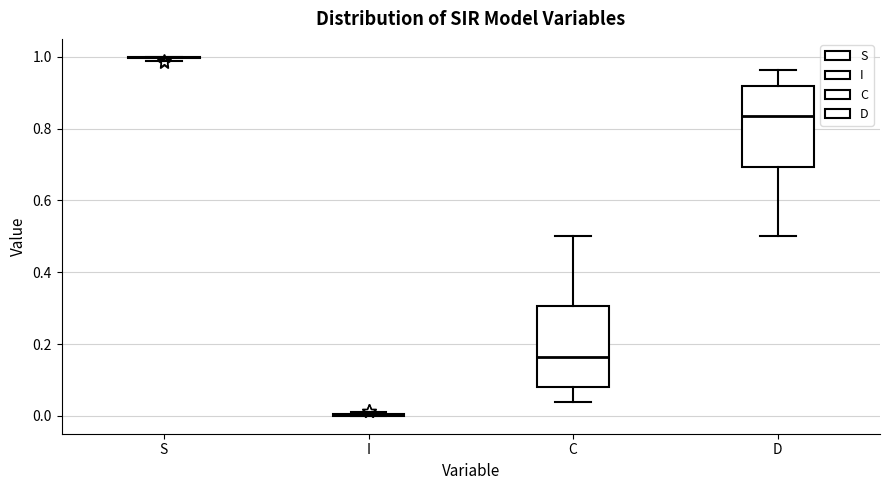

Reading left to right, read every box against the y-axis: the position of its median line, the range the box covers, and the ends of its whiskers. The values are not printed on the chart, so give them approximately, as read against the axis.

S: box collapsed to a line at 1.00, whiskers 0.98 to 1.00
I: box collapsed to a line at 0.00, whiskers 0.00 to 0.02
C: median 0.16, box 0.08 to 0.30, whiskers 0.04 to 0.50
D: median 0.84, box 0.70 to 0.92, whiskers 0.50 to 0.96